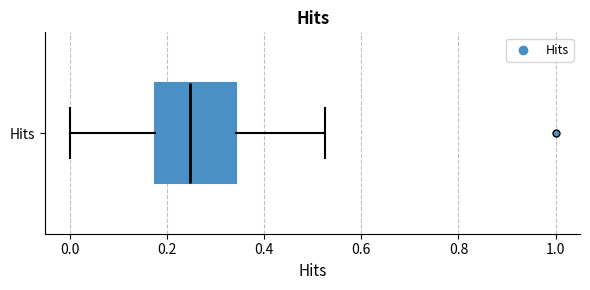

Where does the median line of the box for Hits sit on the x-axis? The values are not printed on the chart, so give them approximately, as read against the axis.

0.24